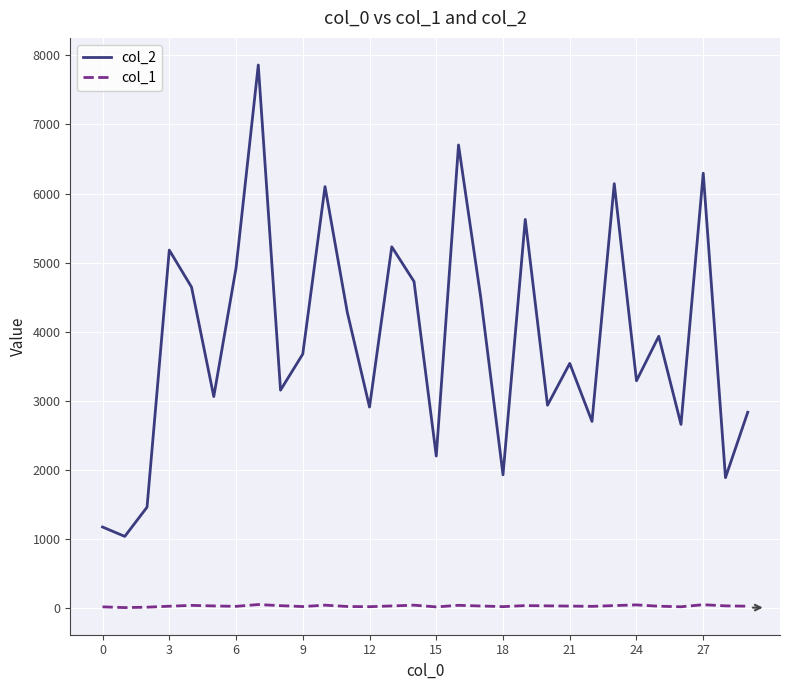

True or false: col_1 and col_2 intersect in this chart.

False